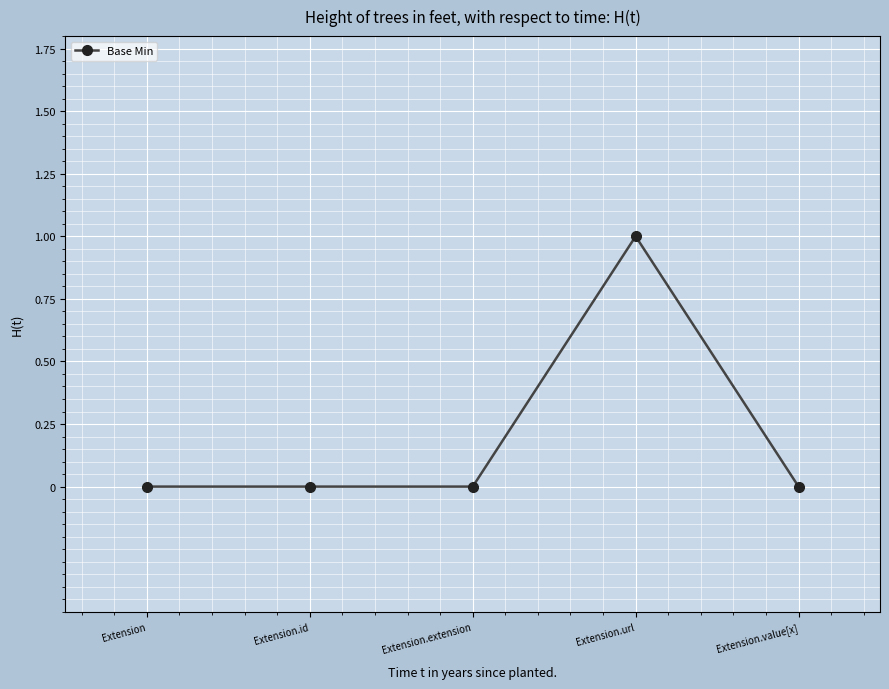

What is the difference between the values at Extension.id and Extension.url?

1